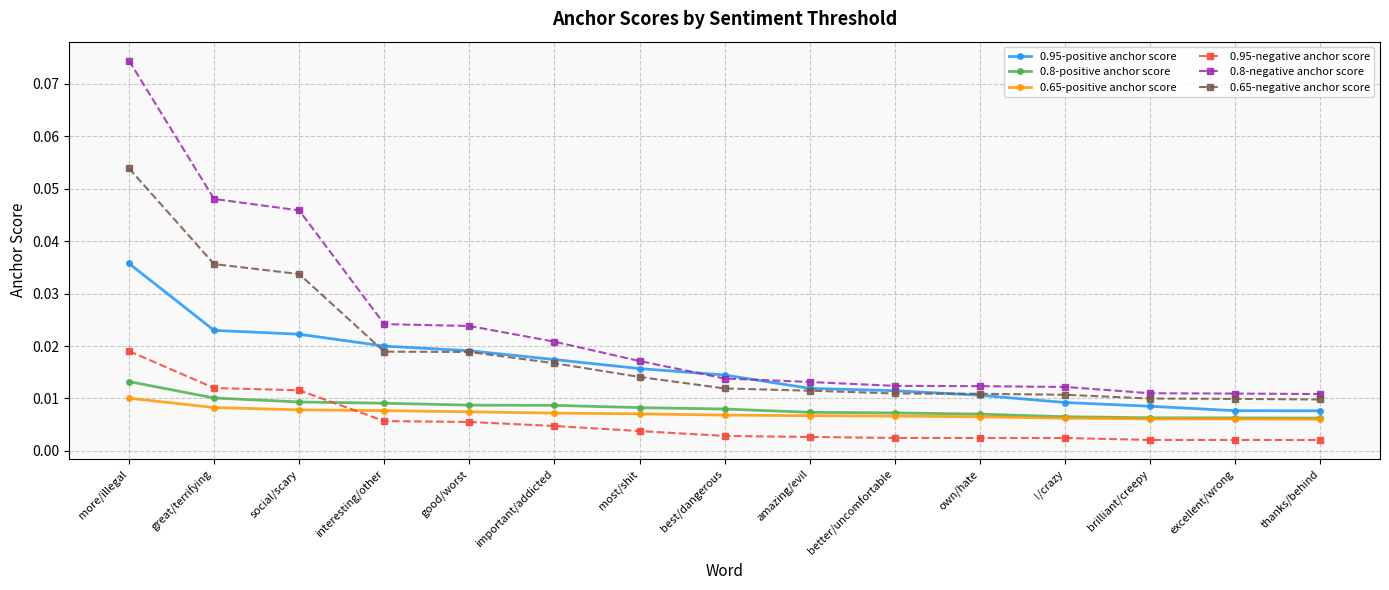

True or false: 0.8-negative anchor score and 0.95-negative anchor score cross at least once.

False